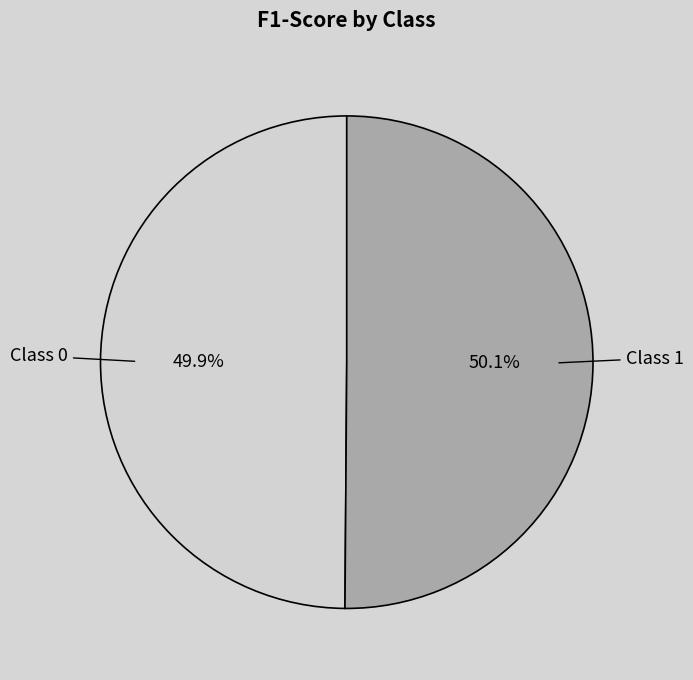

Does any single category account for the majority?

Yes